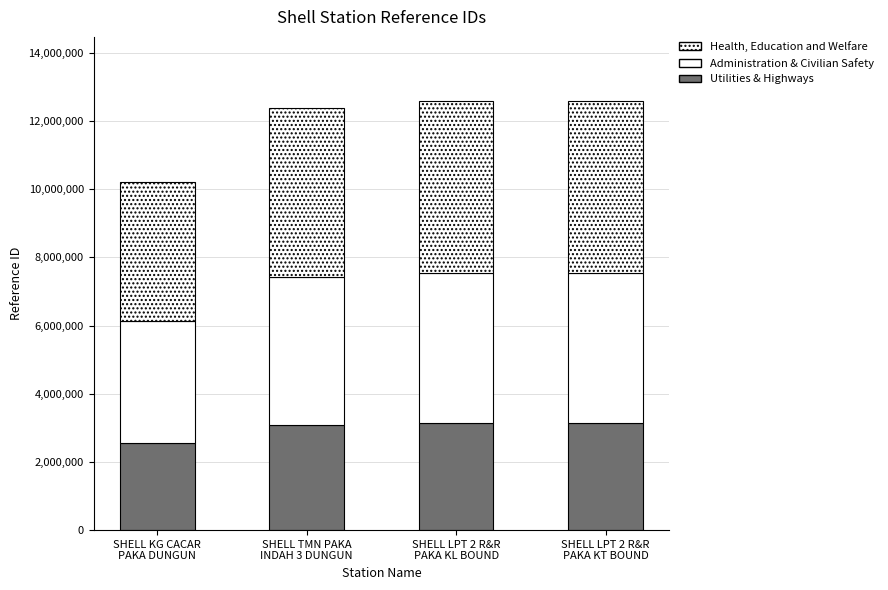

What is the label of the 4th bar from the left?

SHELL LPT 2 R&R
PAKA KT BOUND